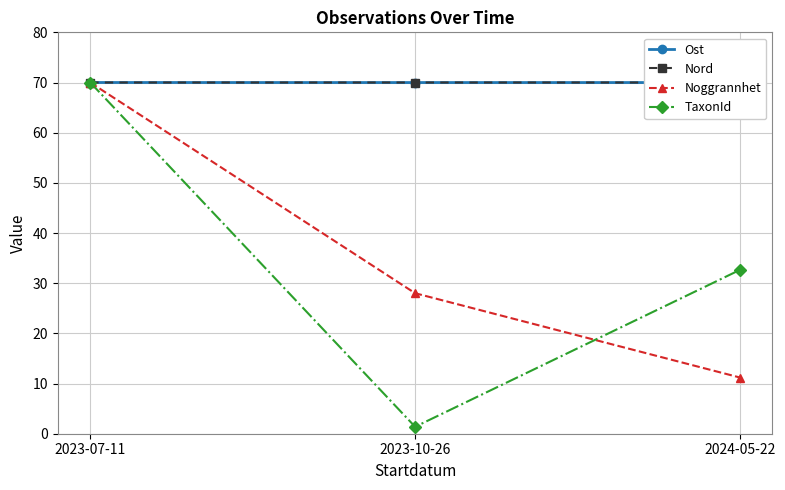

What is the label of the 2nd point from the left?

2023-10-26